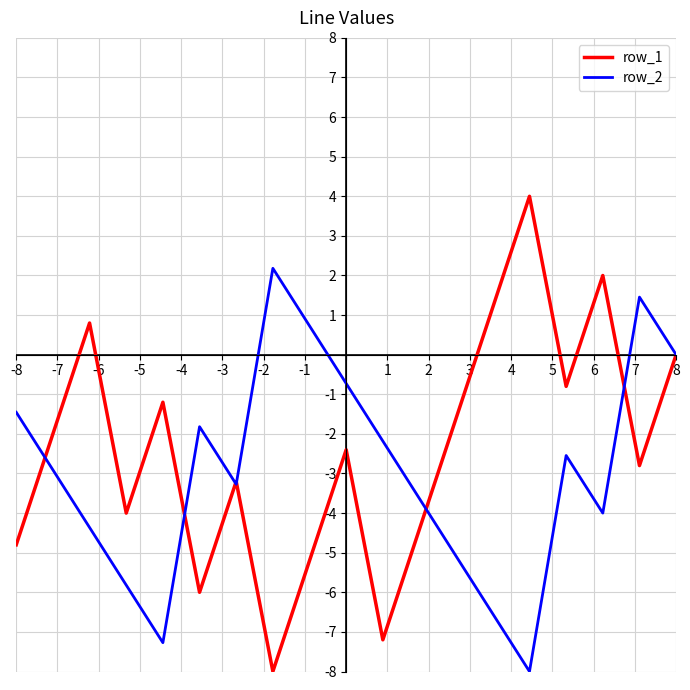

List the series in order of their peak value, highest first.

row_1, row_2